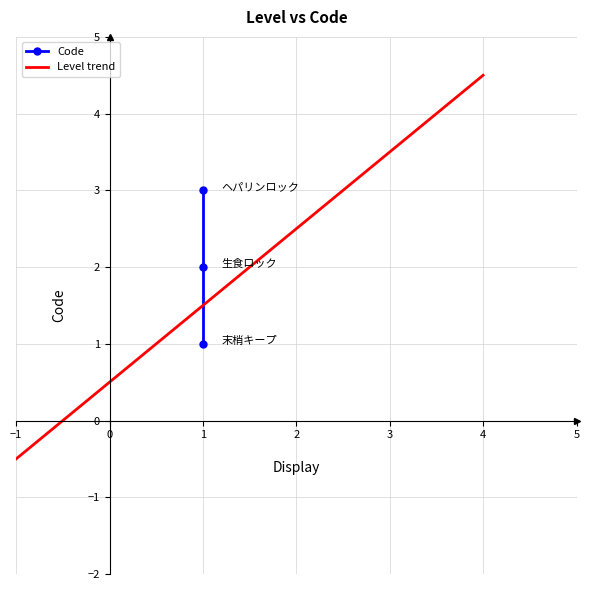

Reading left to right, what are all the values shown in this chart?

1	2	3